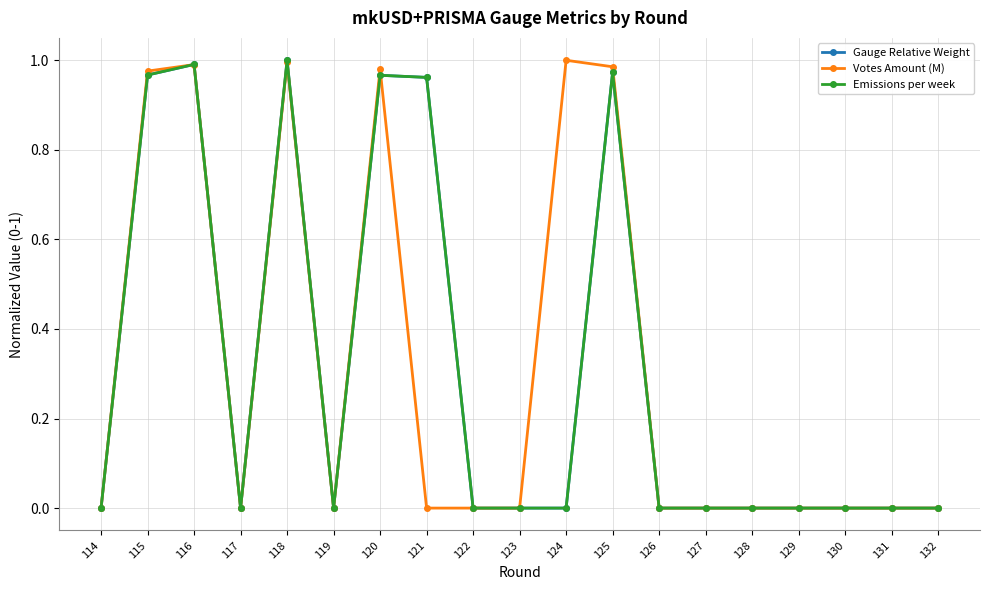

What is the difference between the maximum and minimum values in the Votes Amount (M) series?

1.0